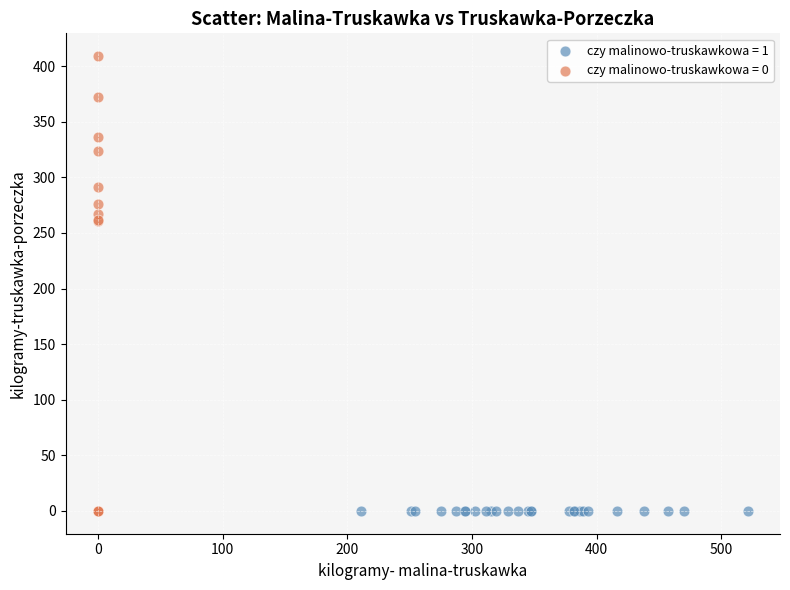

Which series reaches the maximum Y coordinate?

czy malinowo-truskawkowa = 0